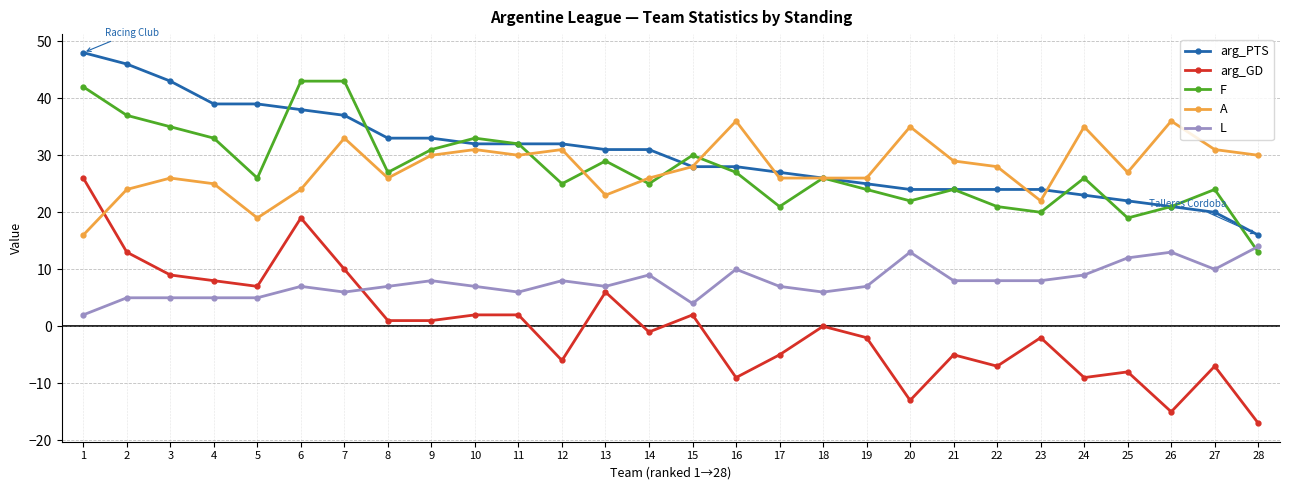

How many series are shown in this chart?

5